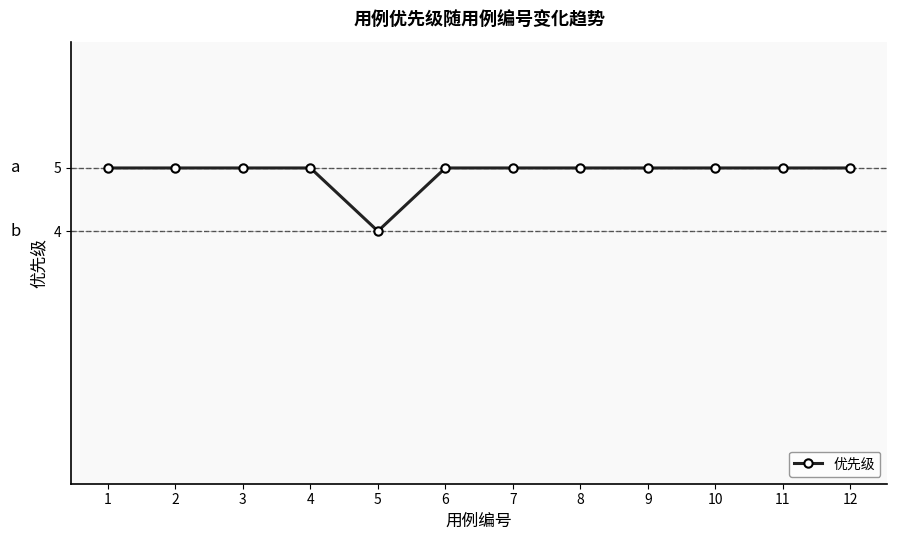

What is the value of the 7th point from the left?

5